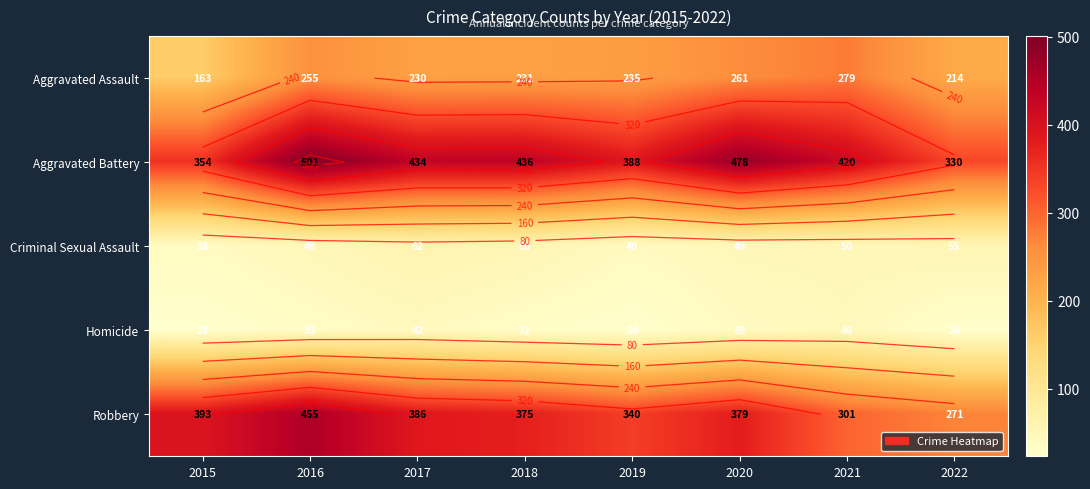

What is the sum of the Criminal Sexual Assault values at 2017 and 2015?

100